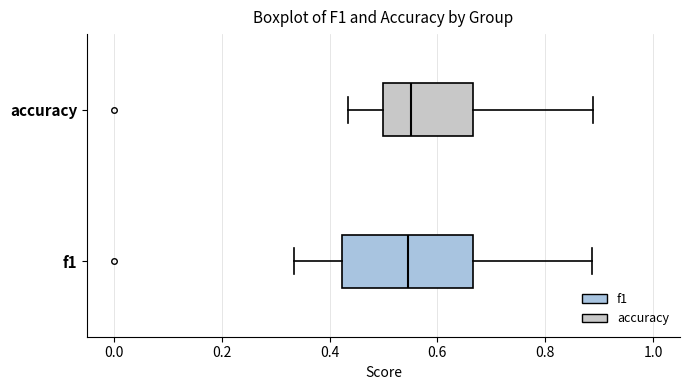

Reading bottom to top, transcribe this box plot: for each box, give where its median line is, the range the box spans, and where its two whiskers end, as read against the x-axis. The values are not printed on the chart, so give them approximately, as read against the axis.

f1: median 0.54, box 0.42 to 0.66, whiskers 0.34 to 0.88
accuracy: median 0.56, box 0.50 to 0.66, whiskers 0.44 to 0.88